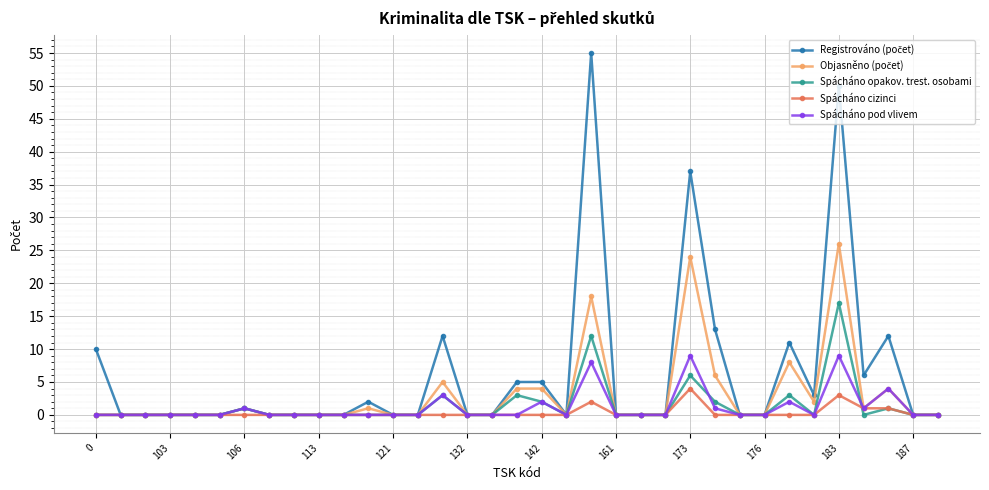

How many lines are shown in the chart?

5